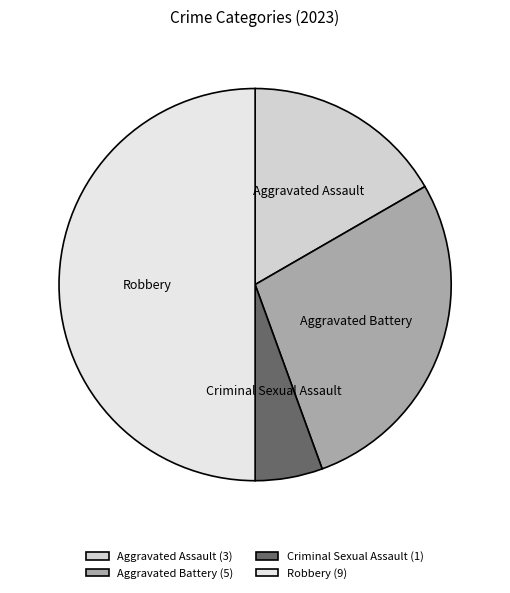

Count the number of slices in the pie.

4